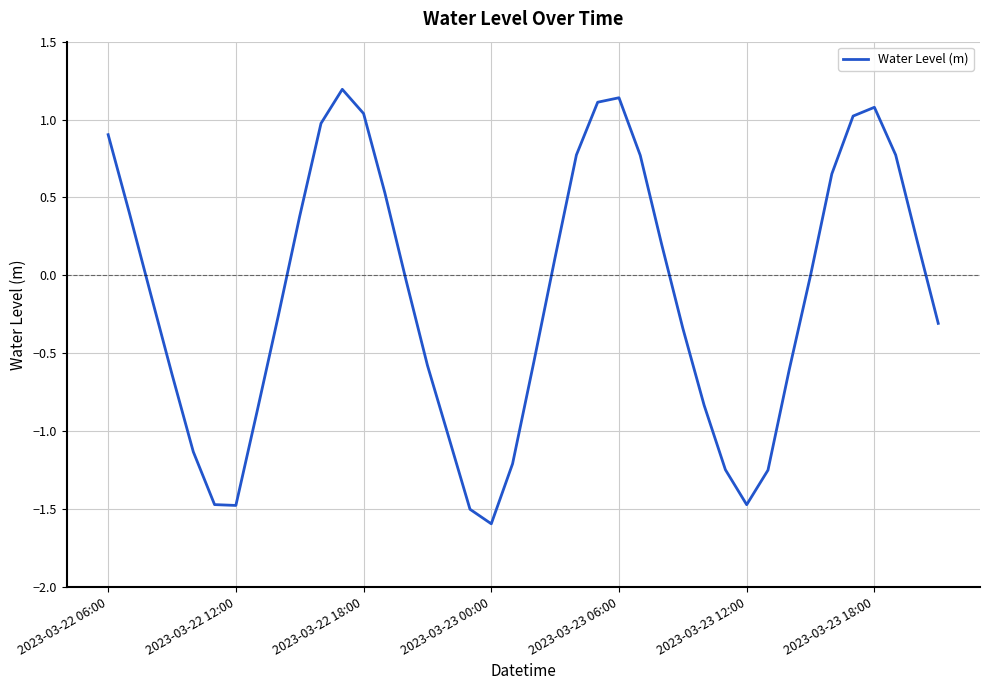

What is the sum of all values?

-5.2